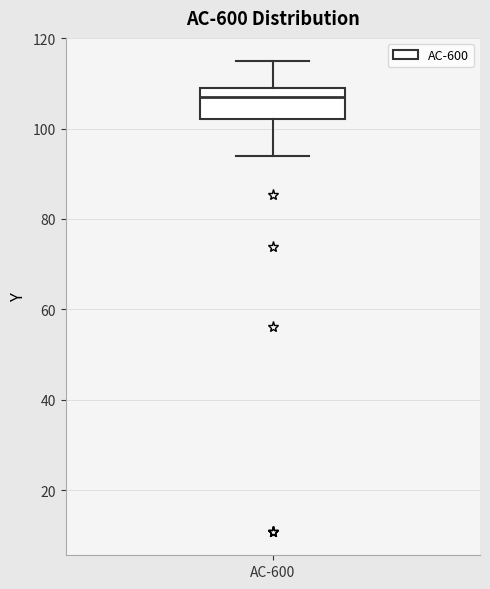

Transcribe this box plot: give where the median line is, the range the box spans, and where the two whiskers end, as read against the y-axis. The values are not printed on the chart, so give them approximately, as read against the axis.

median 108 (just below the box's upper edge), box 102 to 108, whiskers 94 to 114